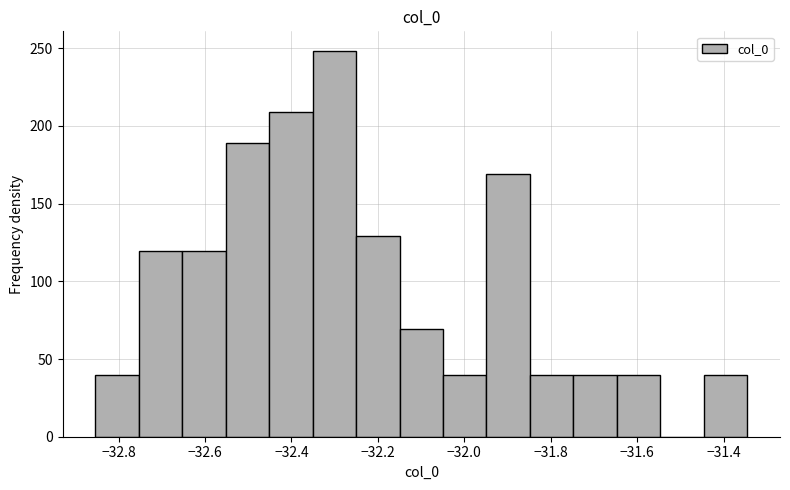

How tall is the bar that spans -32.46 to -32.36 on the x-axis? Neither the bar edges nor the heights are printed on the chart, so give them approximately, as read against the axes.

210